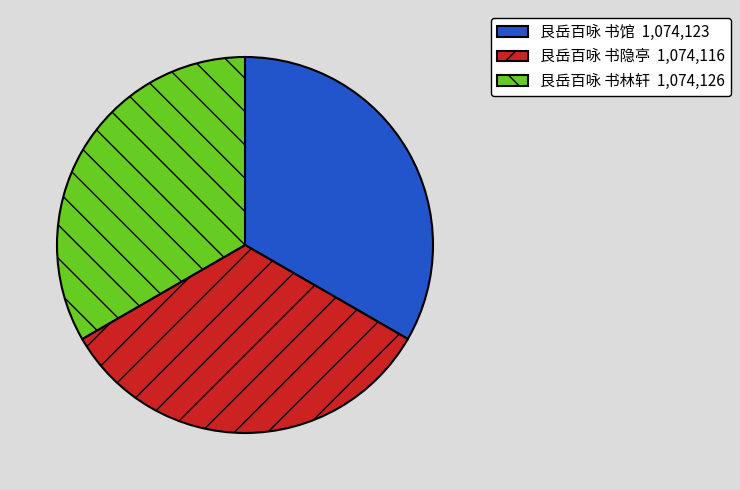

Is there any slice that represents more than half of the pie?

No